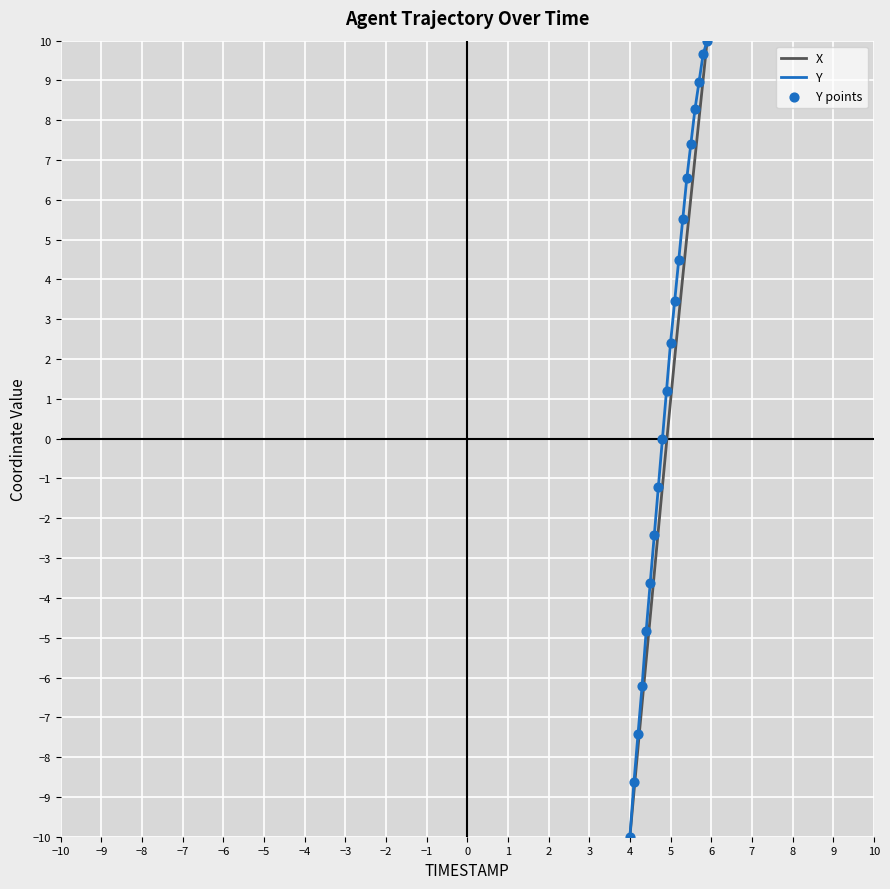

Which series has the largest total across all categories?

Y